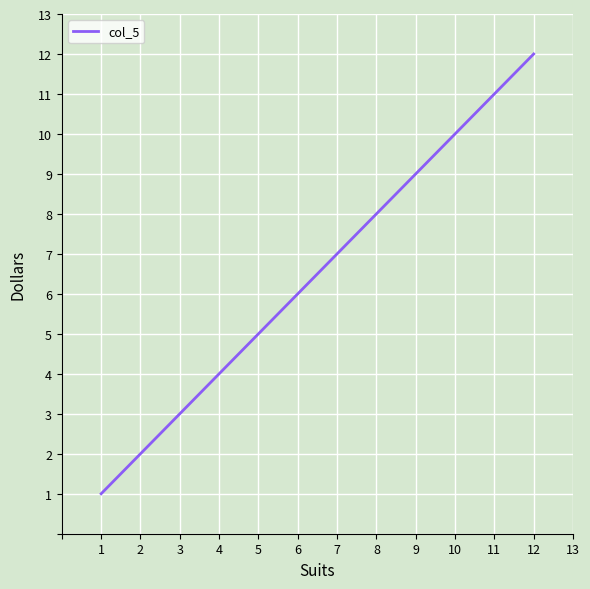

True or false: the data has more than 0 interior local peaks.

False